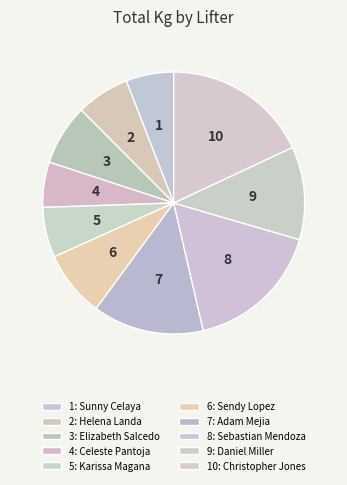

How many segments does this pie chart have?

10